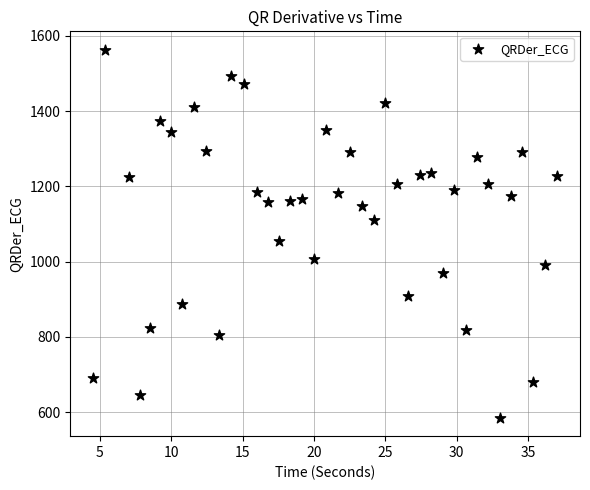

What is the range of X values (max minus min)?

32.5